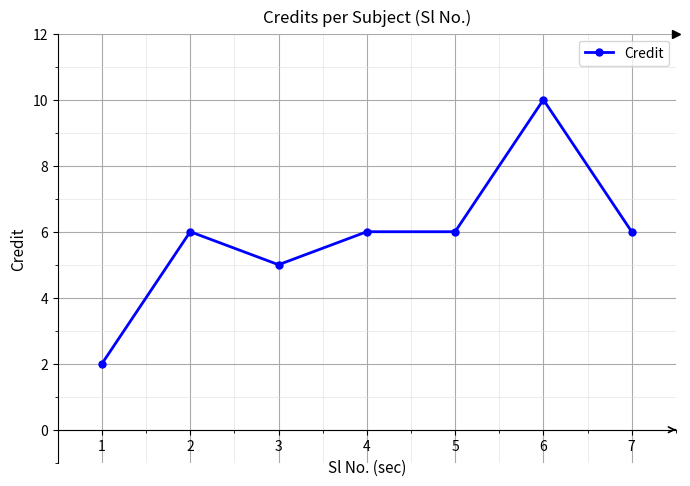

The value at 1 is 1. True or false?

False